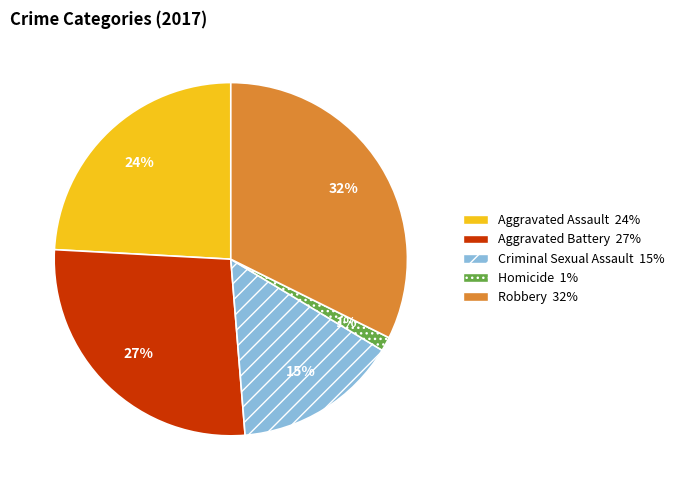

Between Aggravated Assault and Criminal Sexual Assault, which is larger?

Aggravated Assault